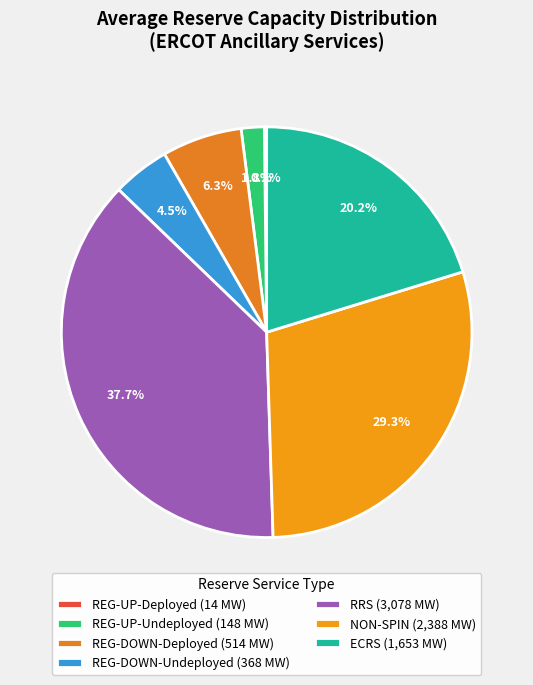

Count the number of slices in the pie.

7